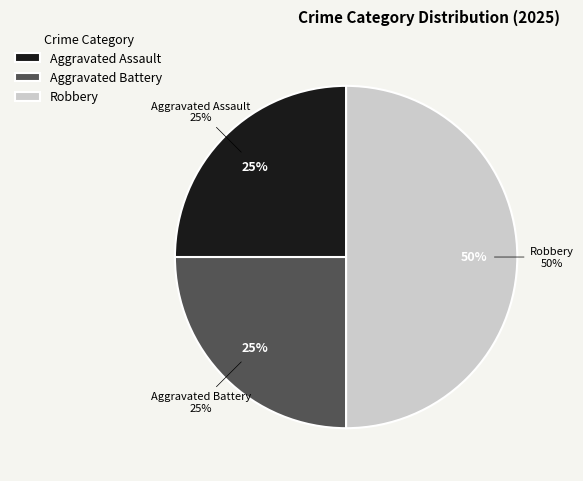

What percentage is NOT represented by Aggravated Battery?

75.0%